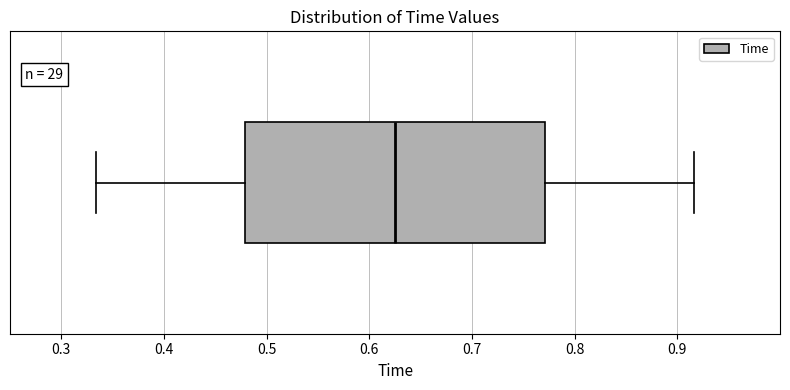

Read this box plot against the x-axis: the position of the median line, the range covered by the box, and the ends of both whiskers. The values are not printed on the chart, so give them approximately, as read against the axis.

median 0.63, box 0.48 to 0.77, whiskers 0.33 to 0.92